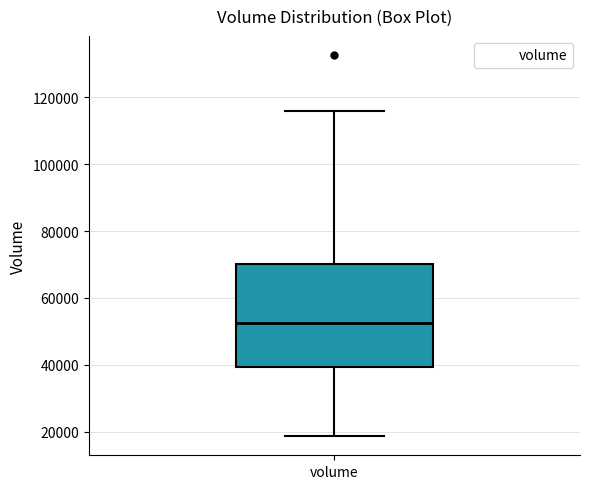

Read this box plot against the y-axis: the position of the median line, the range covered by the box, and the ends of both whiskers. The values are not printed on the chart, so give them approximately, as read against the axis.

median 52000, box 40000 to 70000, whiskers 18000 to 116000